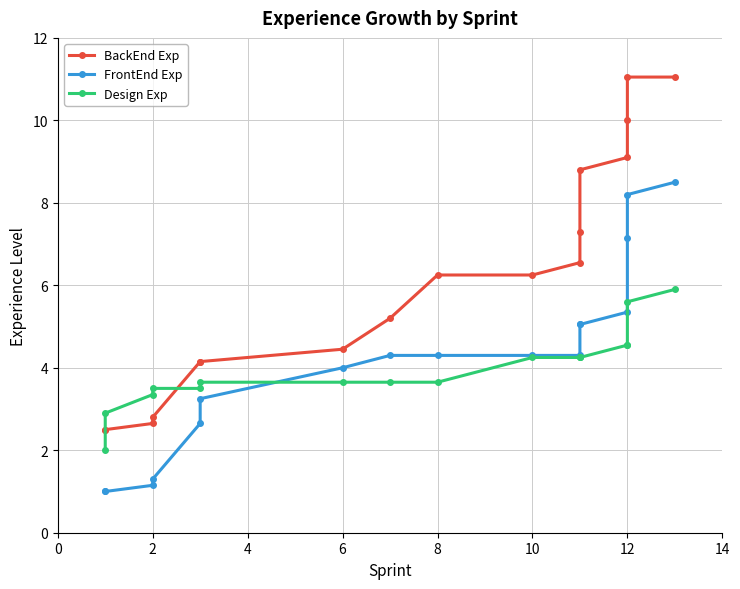

Does the chart display data point markers on the line(s)?

Yes